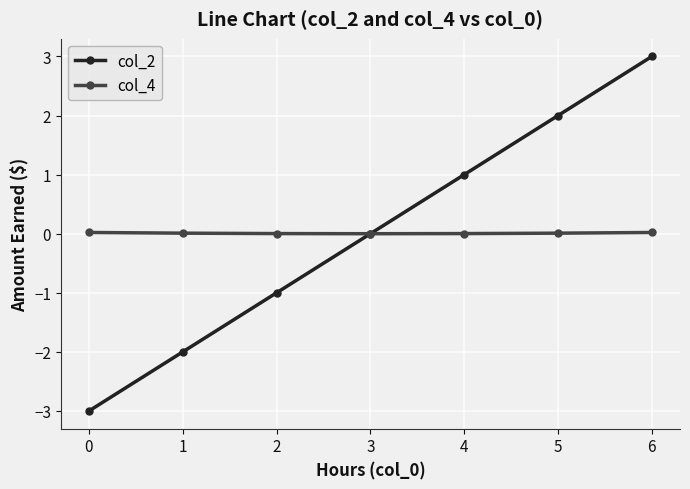

Which label corresponds to the largest value in the chart?

6